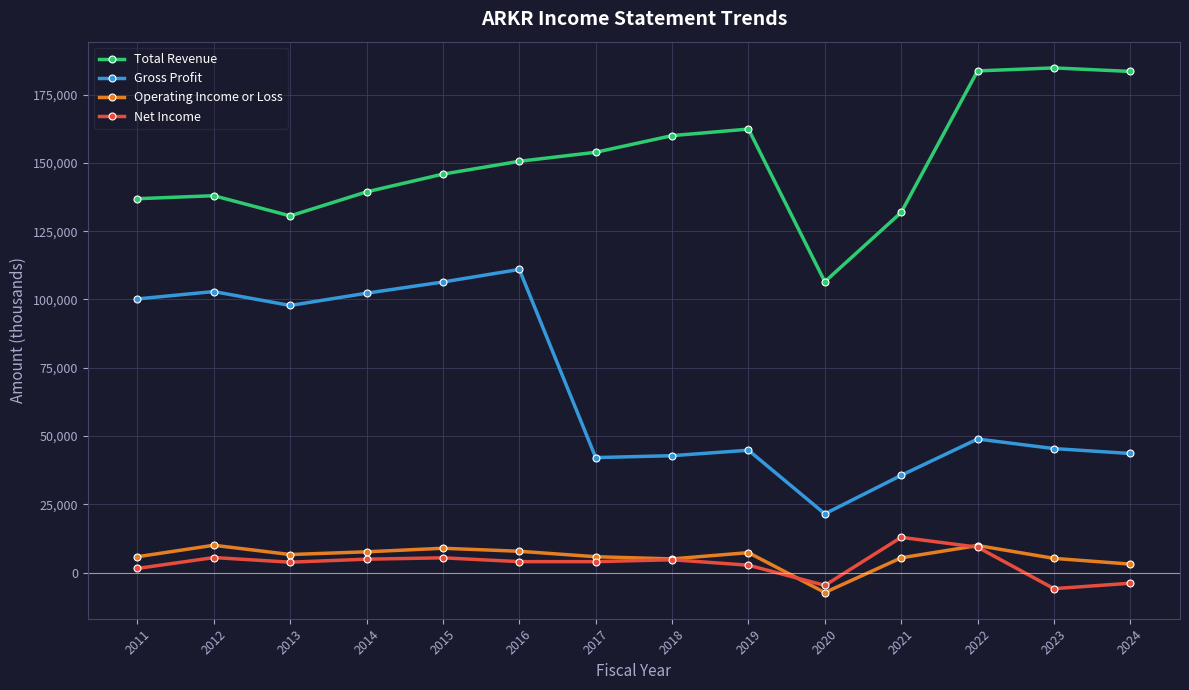

What is the greatest value displayed?

184800